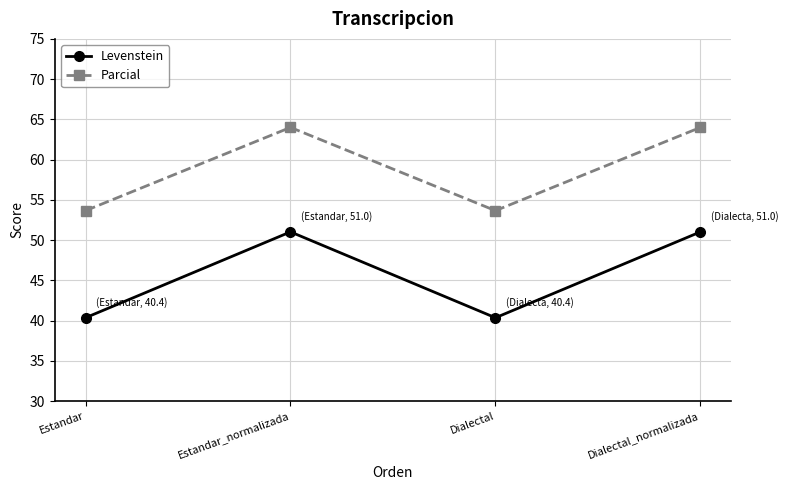

The Parcial series shows 103.2 at Estandar_normalizada. True or false?

False